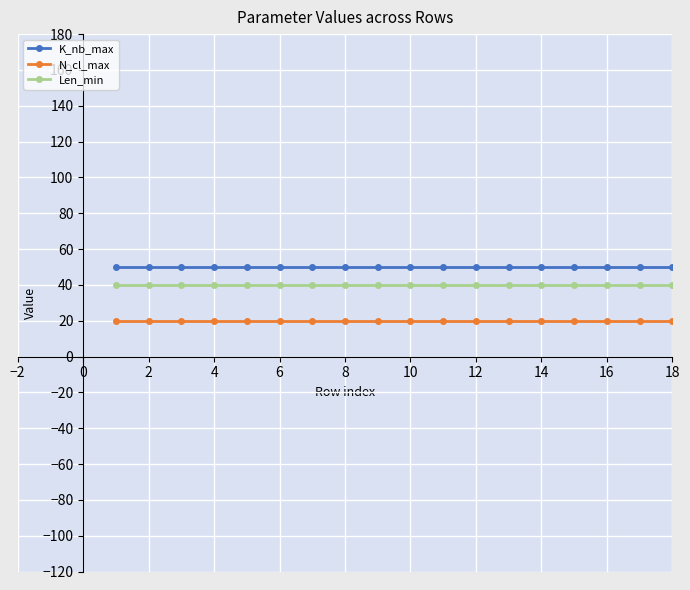

What are all the series names shown in the legend?

K_nb_max, N_cl_max, Len_min